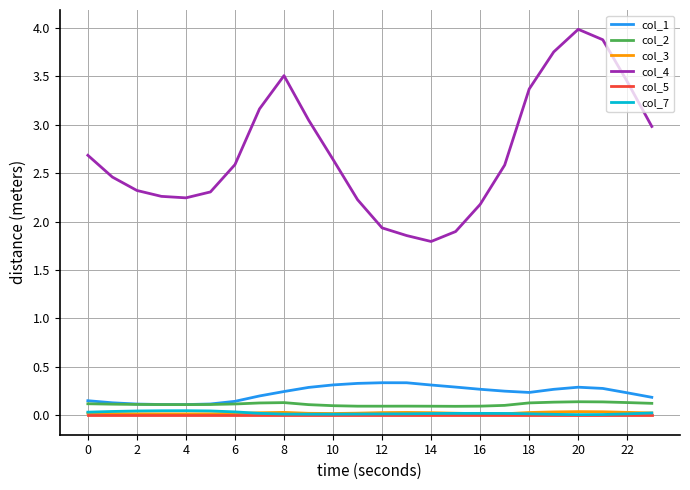

How many lines are shown in the chart?

6